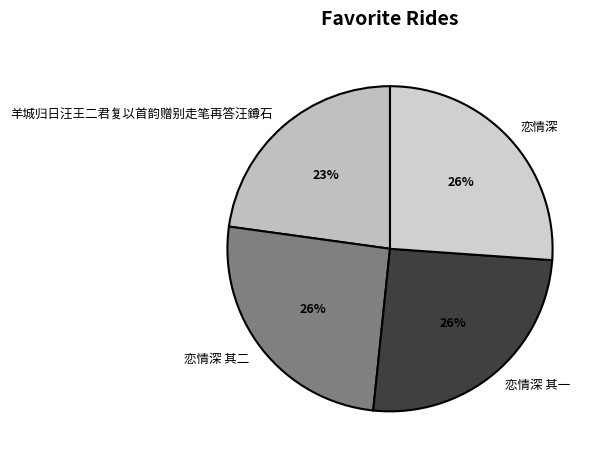

Does 恋情深 其二 account for over 50% of the chart?

No